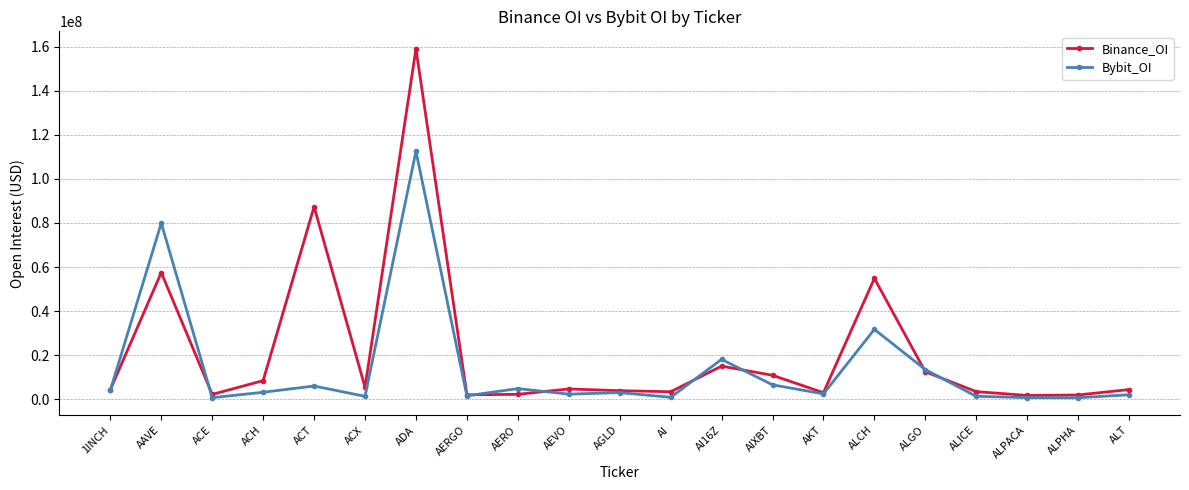

What is the label of the 19th point from the right?

ACE